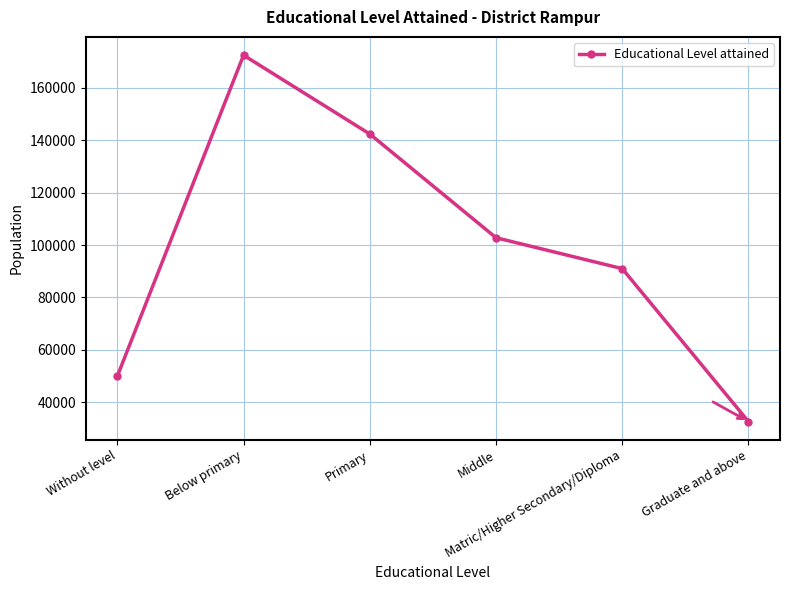

Is this an area chart (filled region under the line)?

No